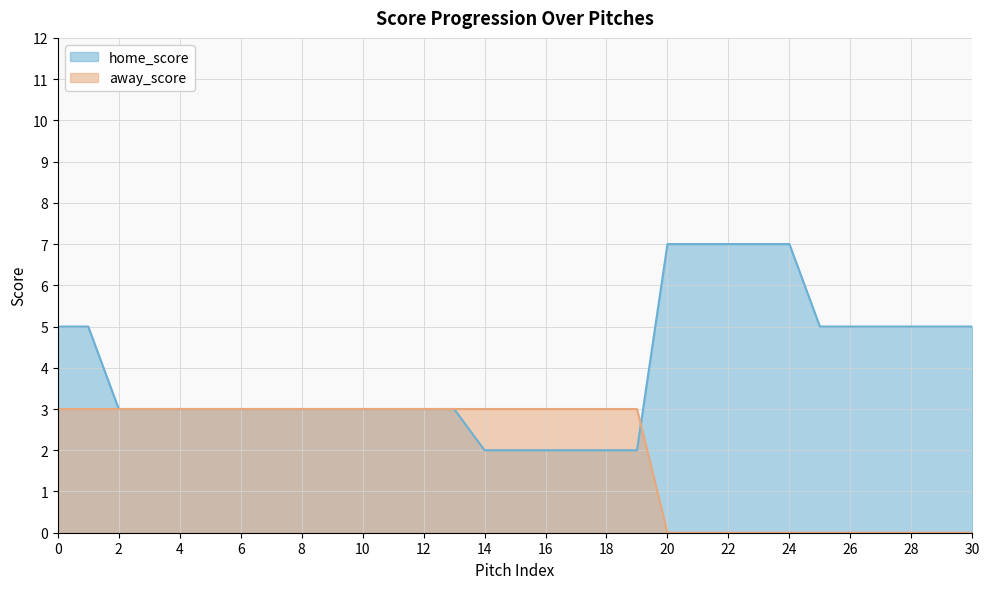

What is the difference between the maximum and minimum values in the home_score series?

5